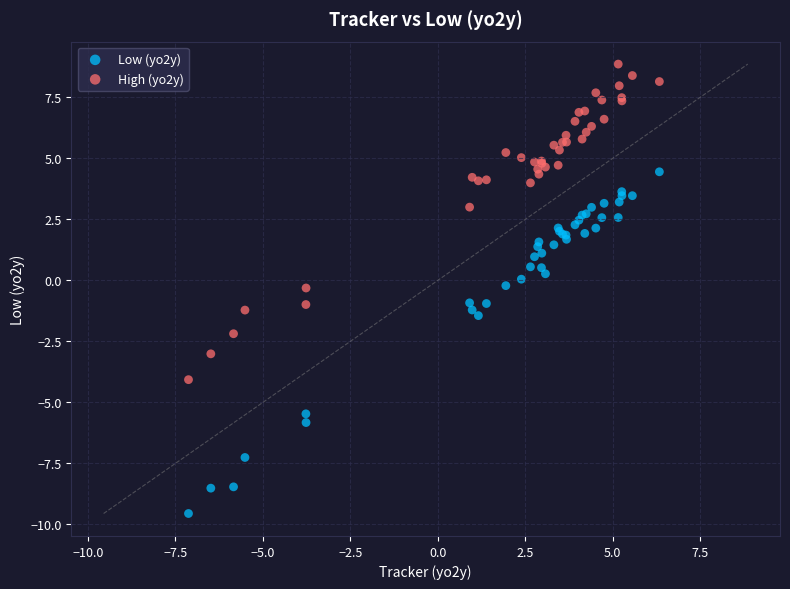

Which series contains the lowest Y value?

Low (yo2y)